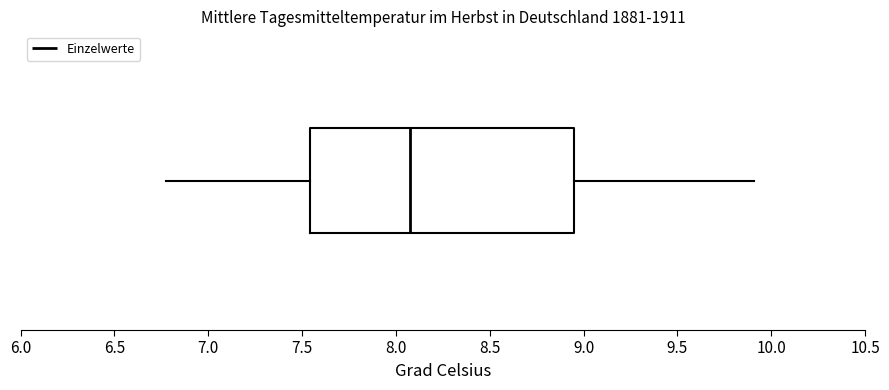

Where is the left edge of the box on the x-axis? The values are not printed on the chart, so give them approximately, as read against the axis.

7.55